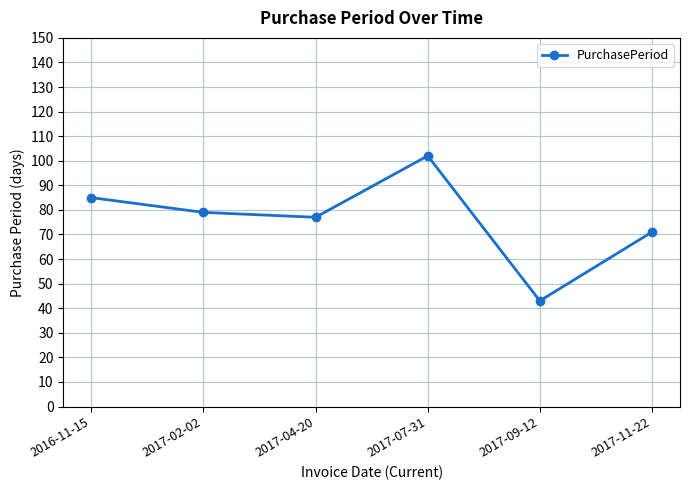

Reading left to right, transcribe all the data shown in this chart.

2016-11-15=85	2017-02-02=79	2017-04-20=77	2017-07-31=102	2017-09-12=43	2017-11-22=71